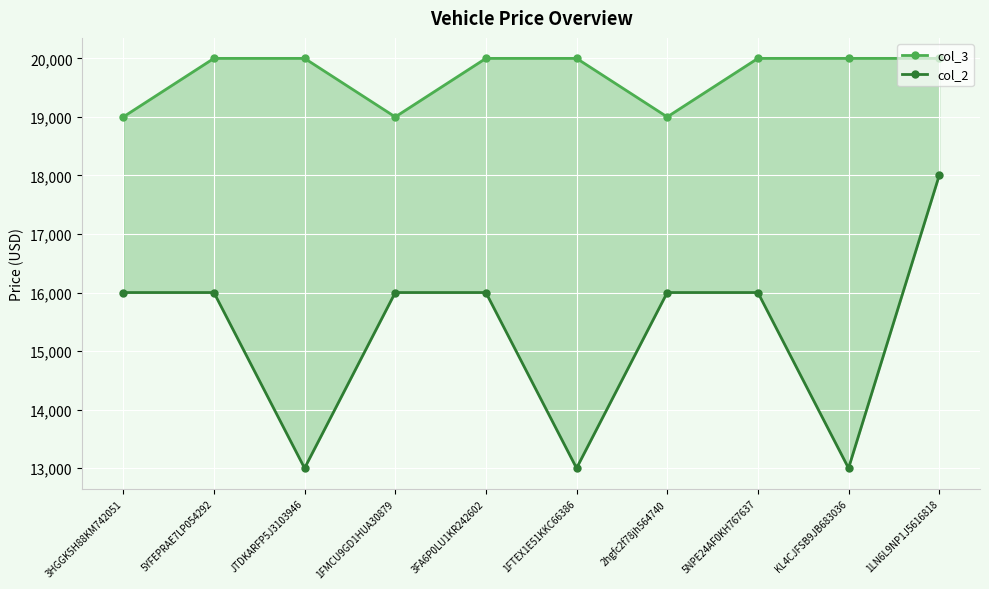

Is it true that col_3 equals 19000 at 2hgfc2f78jh564740?

True